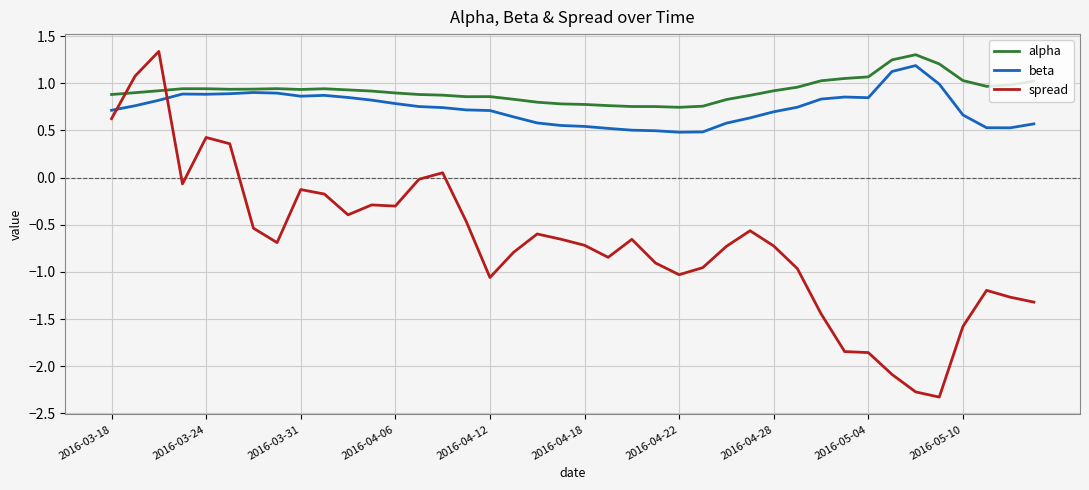

What is the minimum value shown in the chart?

-2.3